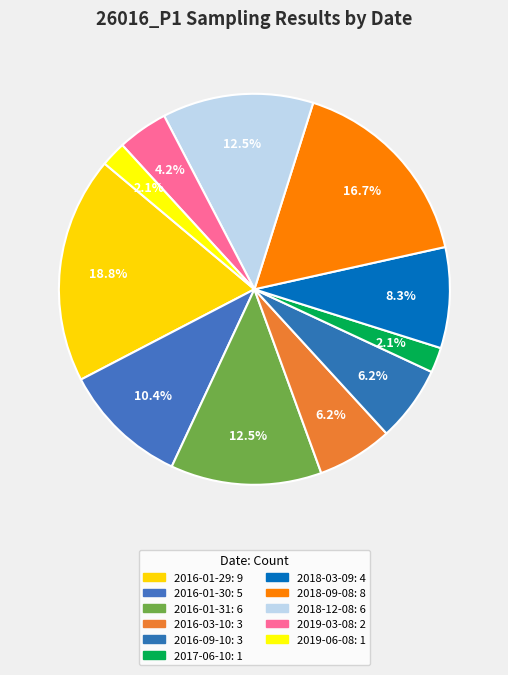

How many slices are in this pie chart?

11